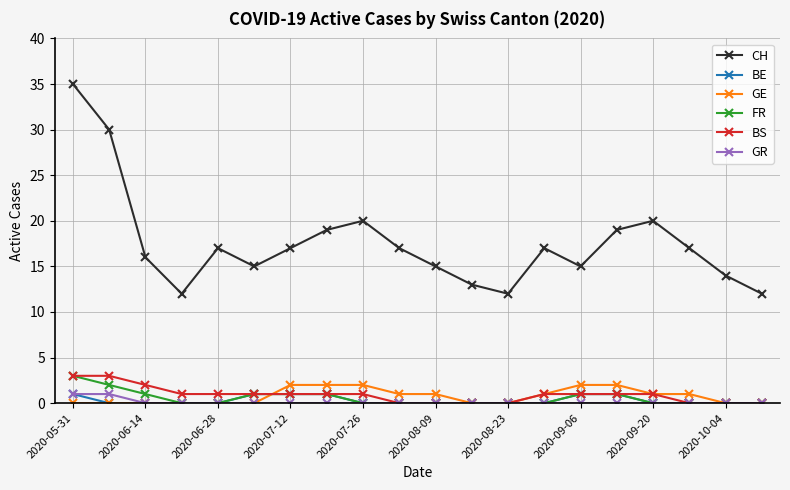

At how many categories does at least one series exceed 34?

1